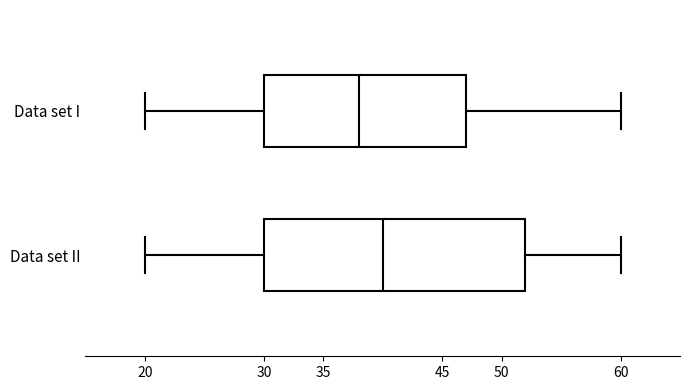

Reading bottom to top, transcribe this box plot: for each box, give where its median line is, the range the box spans, and where its two whiskers end, as read against the x-axis. The values are not printed on the chart, so give them approximately, as read against the axis.

Data set II: median 40, box 30 to 52, whiskers 20 to 60
Data set I: median 38, box 30 to 47, whiskers 20 to 60